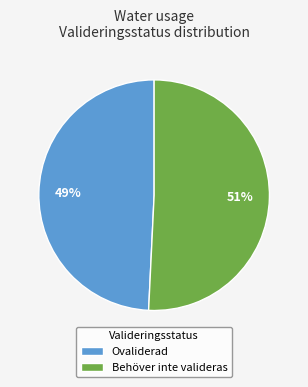

Between Behöver inte valideras and Ovaliderad, which is larger?

Behöver inte valideras